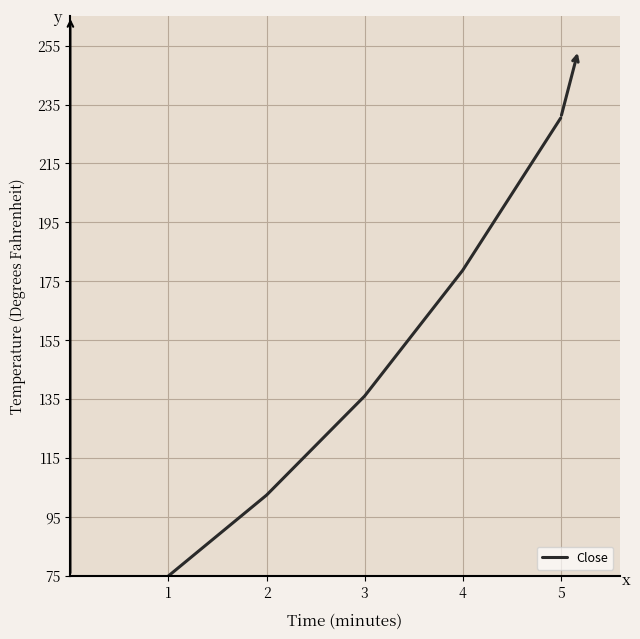

True or false: the data shows 148.3 at 2.

False